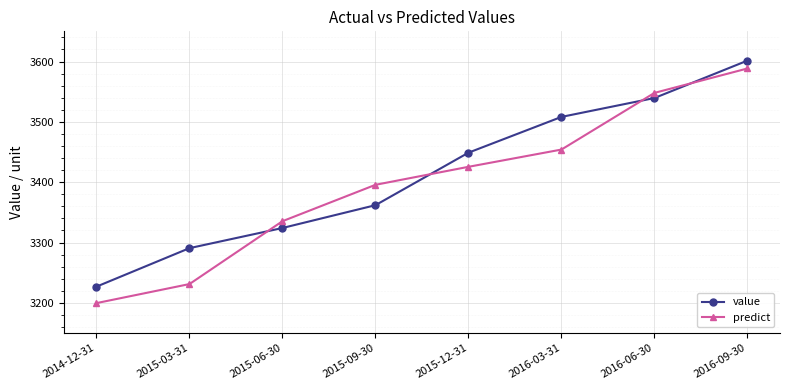

Reading left to right, extract all data points from this chart.

value: 3226.9	3290.7	3324.1	3361.9	3448.9	3508.2	3539.5	3601.5
predict: 3199.6	3231.2	3335.4	3395.7	3425.5	3454.1	3548.0	3588.4